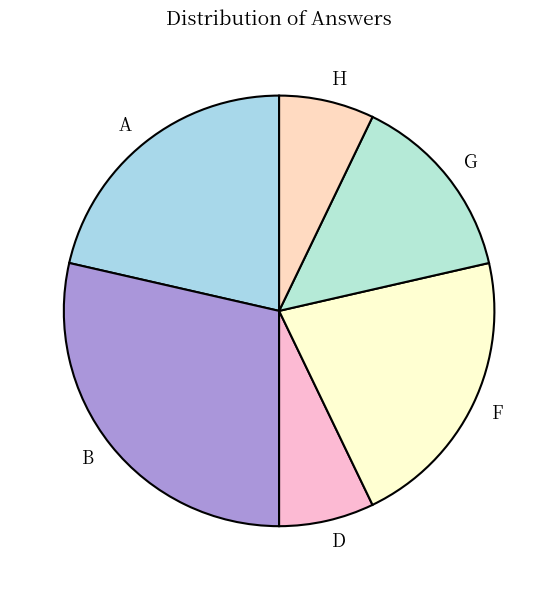

True or false: G accounts for 14% of the total.

True